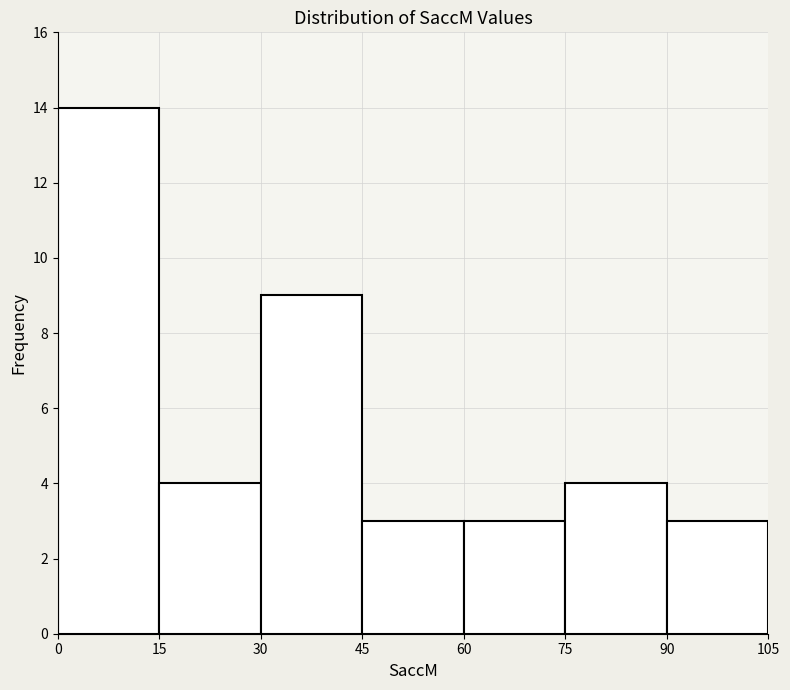

Reading left to right, list every bar in this chart as the range it spans on the x-axis followed by its height. The values are not printed on the chart, so give them approximately, as read against the axis.

0 to 15: 14
15 to 30: 4
30 to 45: 9
45 to 60: 3
60 to 75: 3
75 to 90: 4
90 to 105: 3